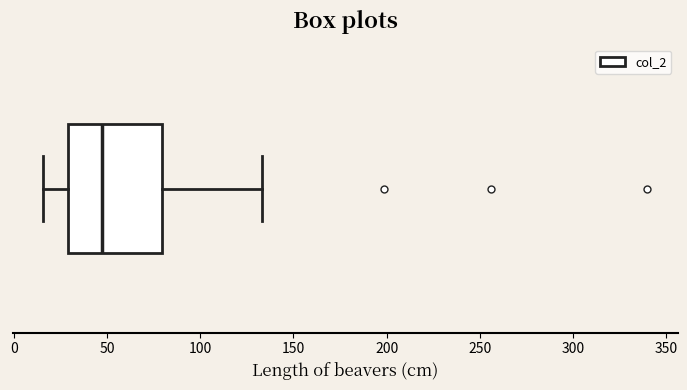

Transcribe this box plot: give where the median line is, the range the box spans, and where the two whiskers end, as read against the x-axis. The values are not printed on the chart, so give them approximately, as read against the axis.

median 45, box 30 to 80, whiskers 15 to 135